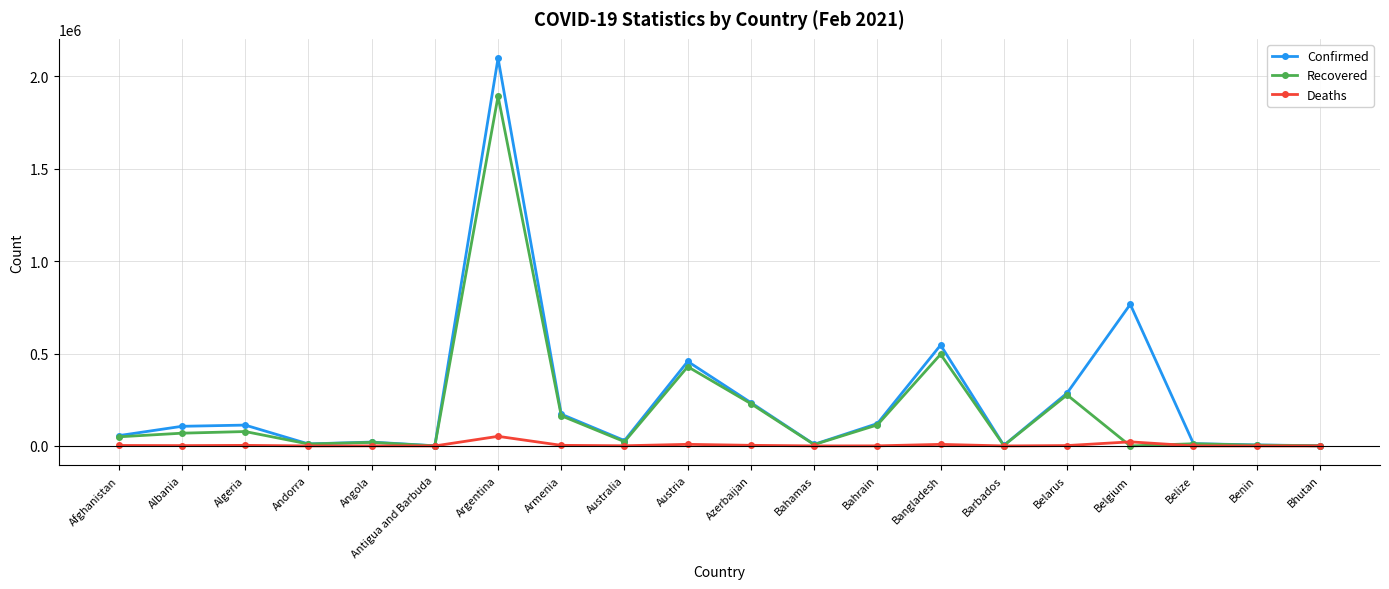

At which category is the sum across all series the highest?

Argentina